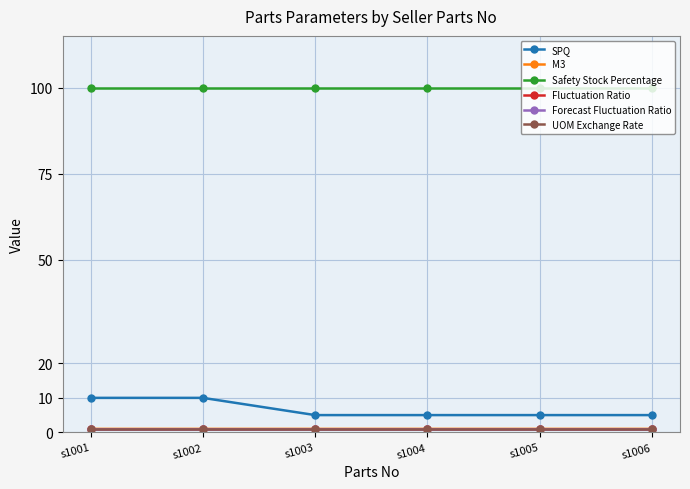

Is the value of Safety Stock Percentage at s1005 greater than the value of SPQ at s1005?

Yes